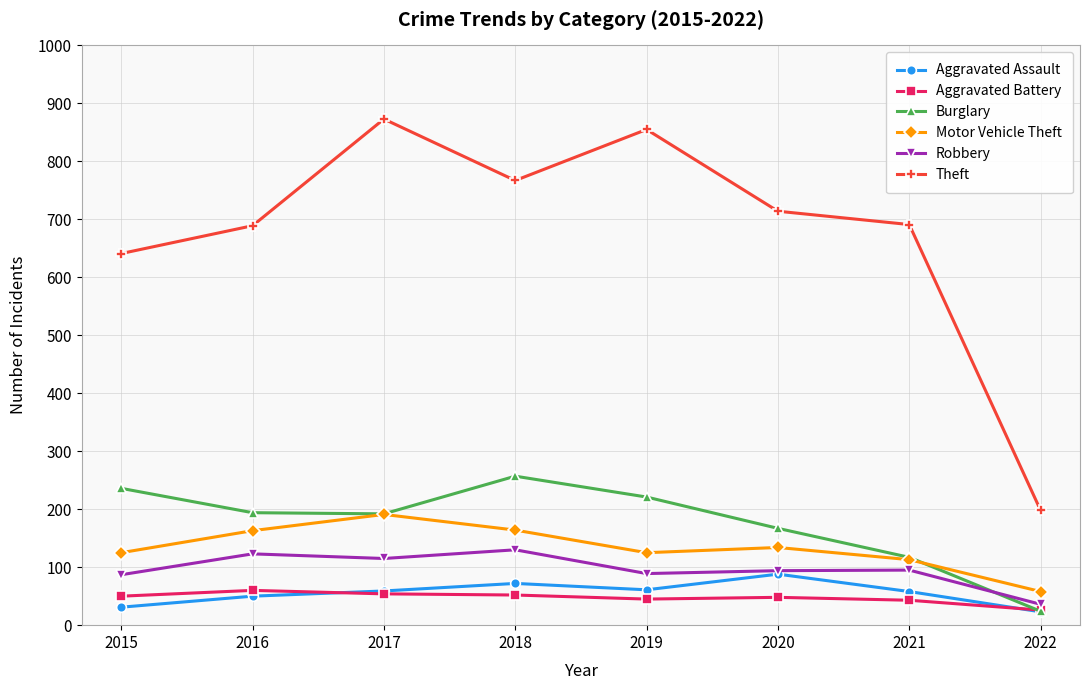

True or false: Burglary has a value of 101 at 2019.

False